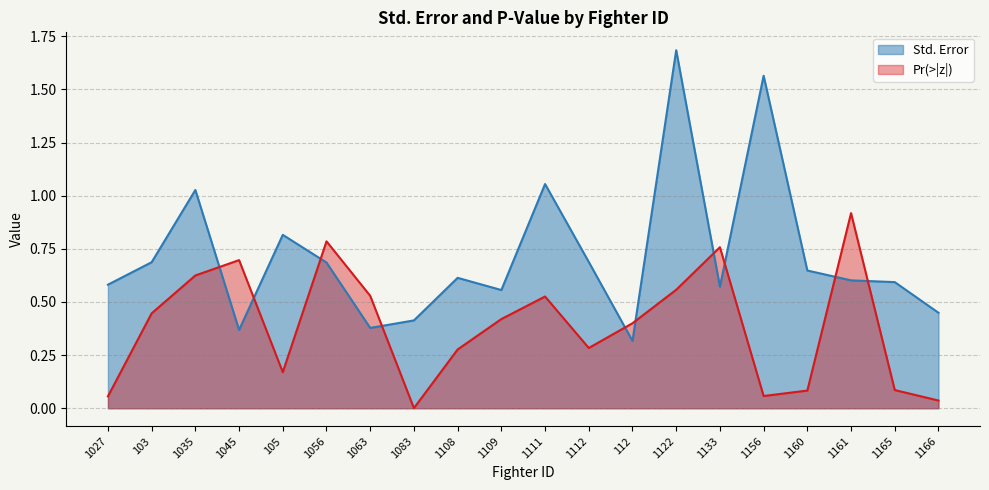

How many categories are shown in the chart?

20